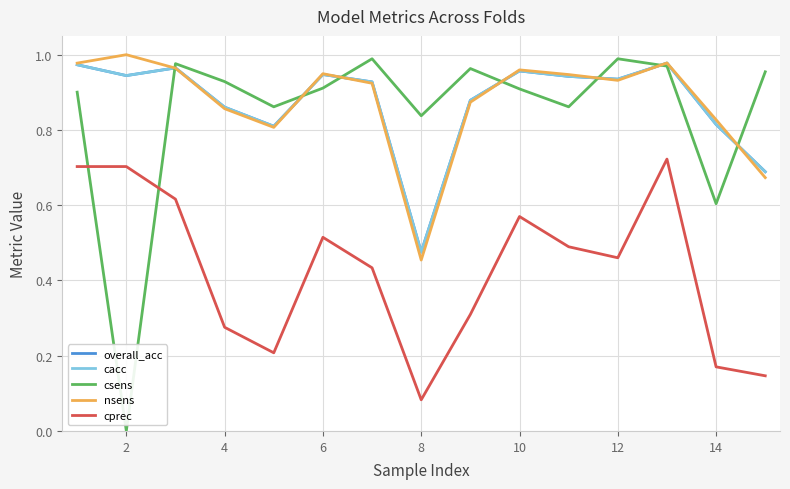

What is the highest value of the csens series?

1.0